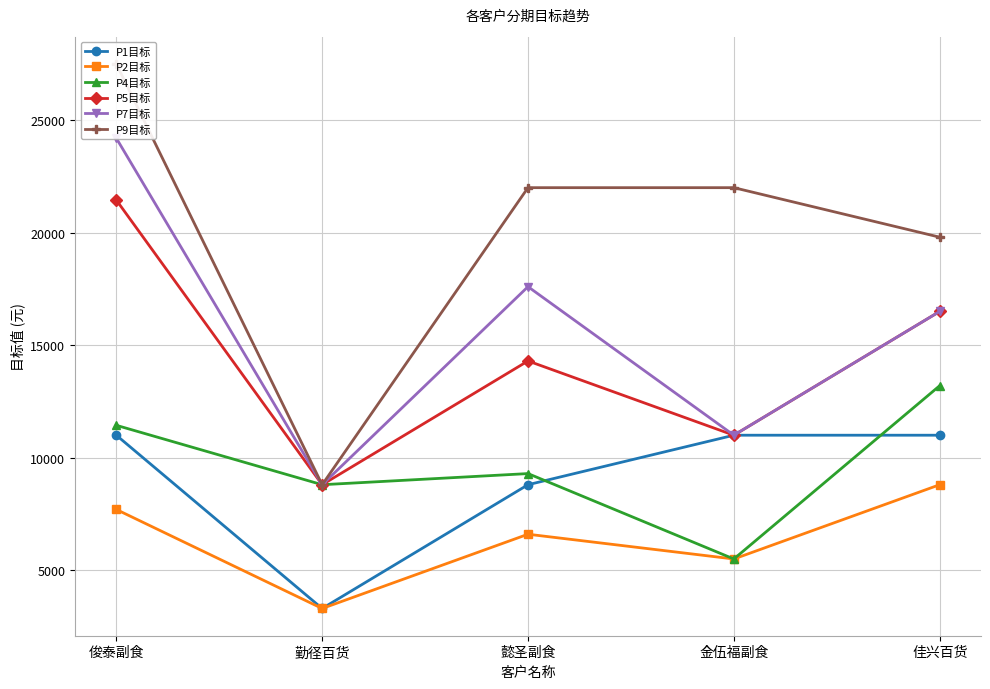

What is the difference between the P7目标 values at 勤径百货 and 佳兴百货?

7700